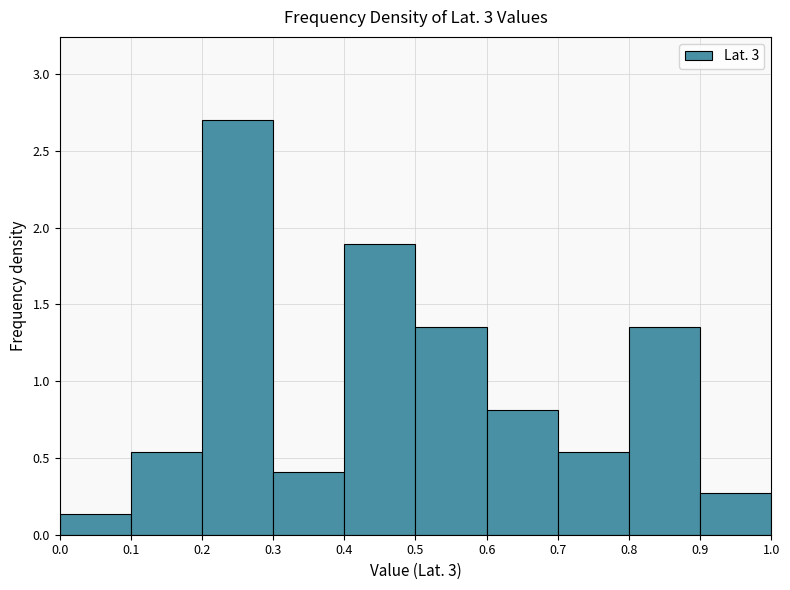

Over which range of the x-axis is the bar tallest?

0.2 to 0.3